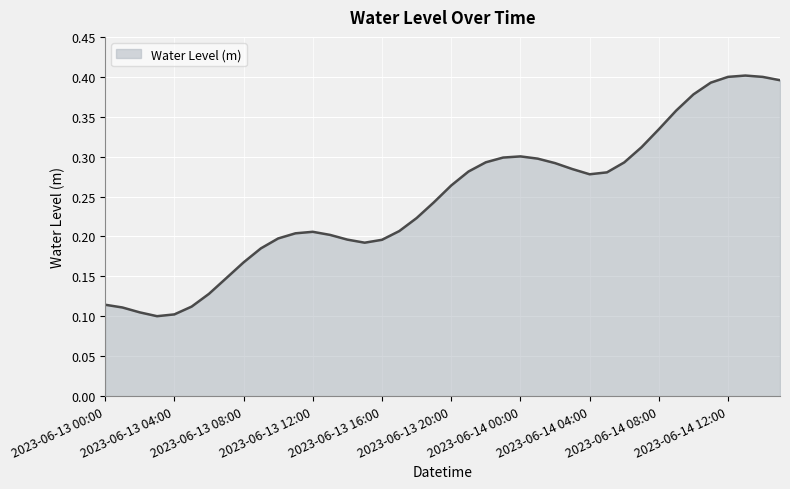

At which category does the chart reach its minimum across all series?

2023-06-13 03:00